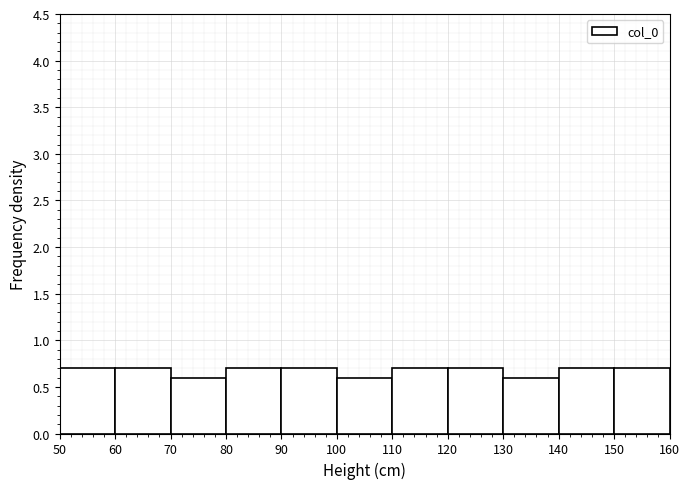

Reading left to right, list every bar in this chart as the range it spans on the x-axis followed by its height. The values are not printed on the chart, so give them approximately, as read against the axis.

50 to 60: 0.7
60 to 70: 0.7
70 to 80: 0.6
80 to 90: 0.7
90 to 100: 0.7
100 to 110: 0.6
110 to 120: 0.7
120 to 130: 0.7
130 to 140: 0.6
140 to 150: 0.7
150 to 160: 0.7